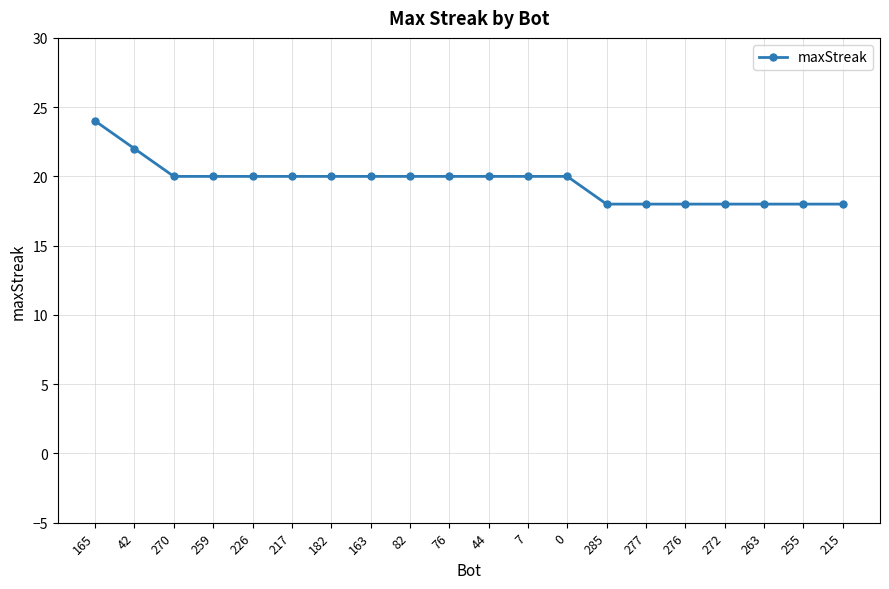

What is the label of the 2nd point from the left?

42